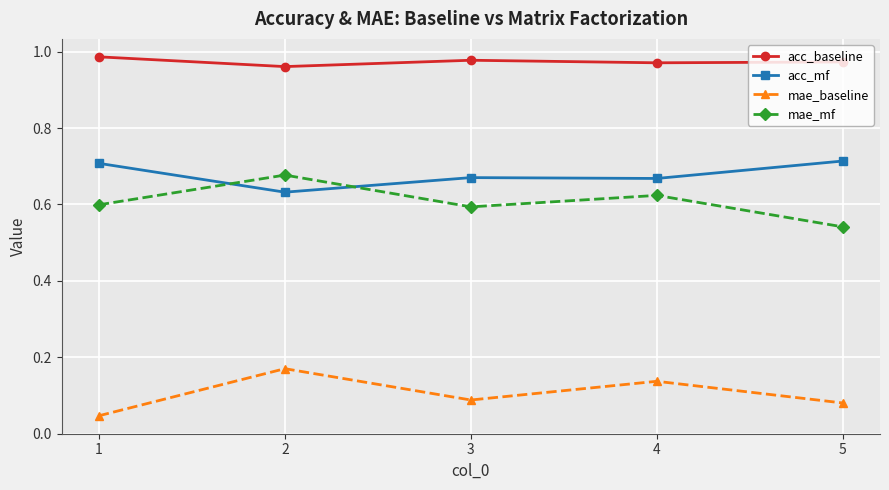

What is the spread (max minus min) of values at 1?

0.9